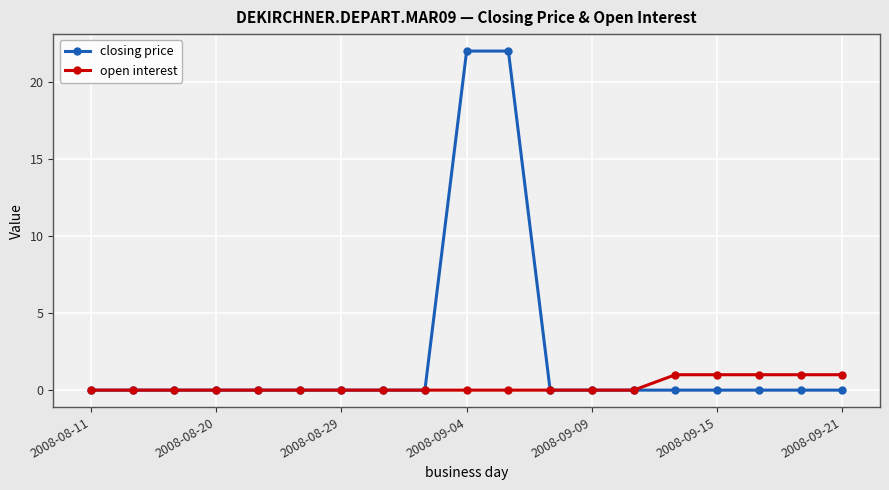

Which series has the widest spread of values?

closing price